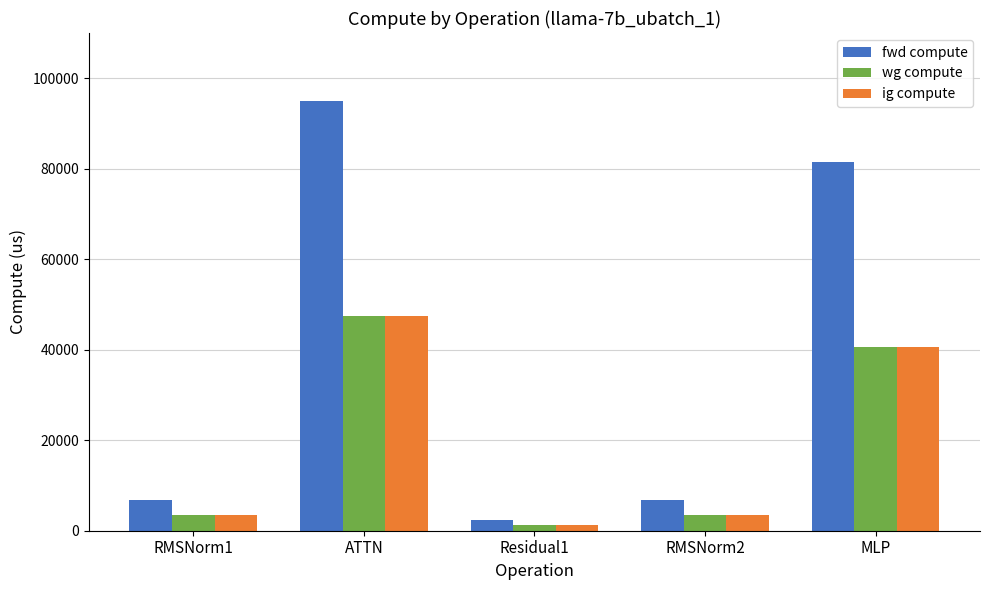

How many values in the wg compute series exceed 3397?

4